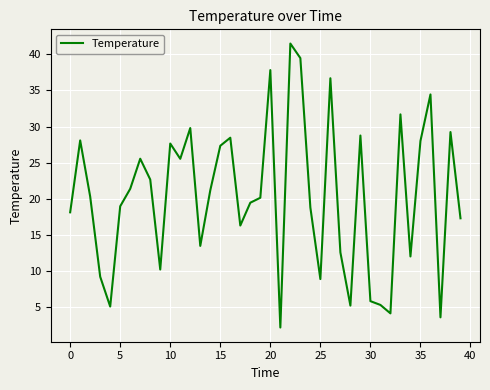

What is the minimum value shown in the chart?

2.2